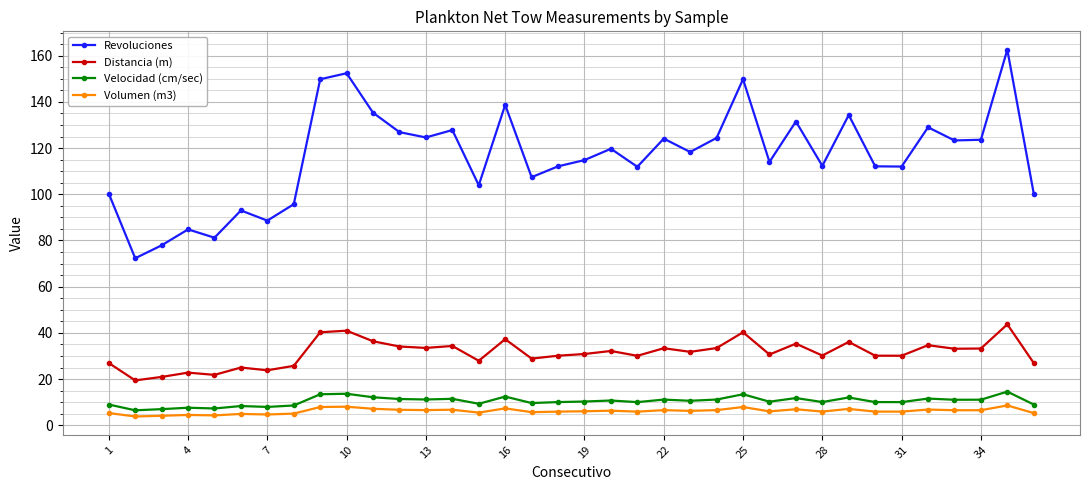

Which series has the largest total across all categories?

Revoluciones